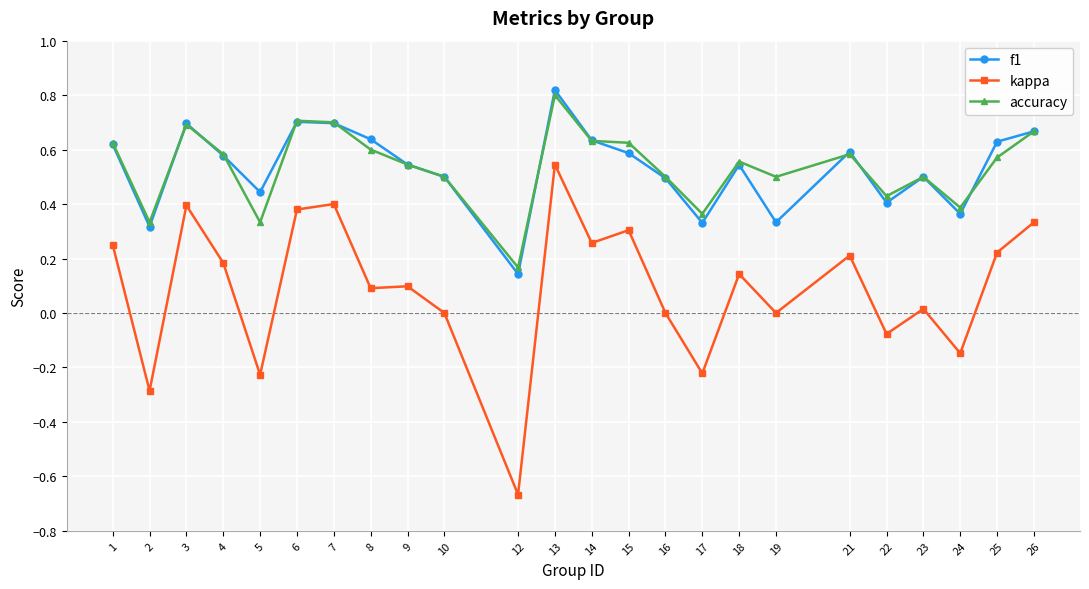

At which category does f1 reach its first local valley?

2